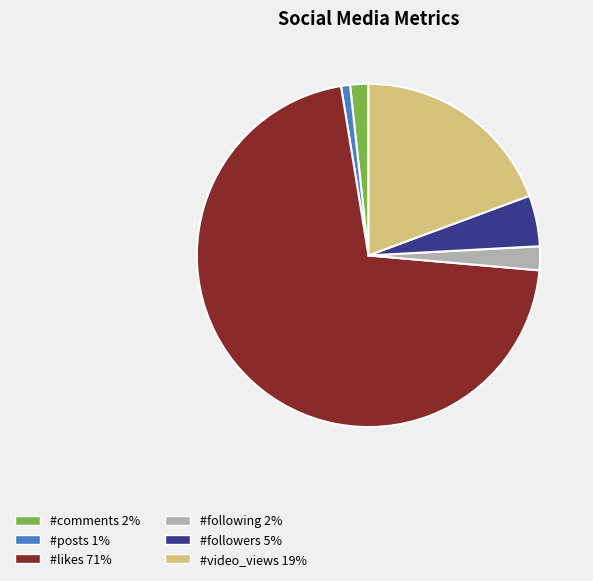

What is the ratio of the value at #likes 71% to the value at #comments 2%?

41.4